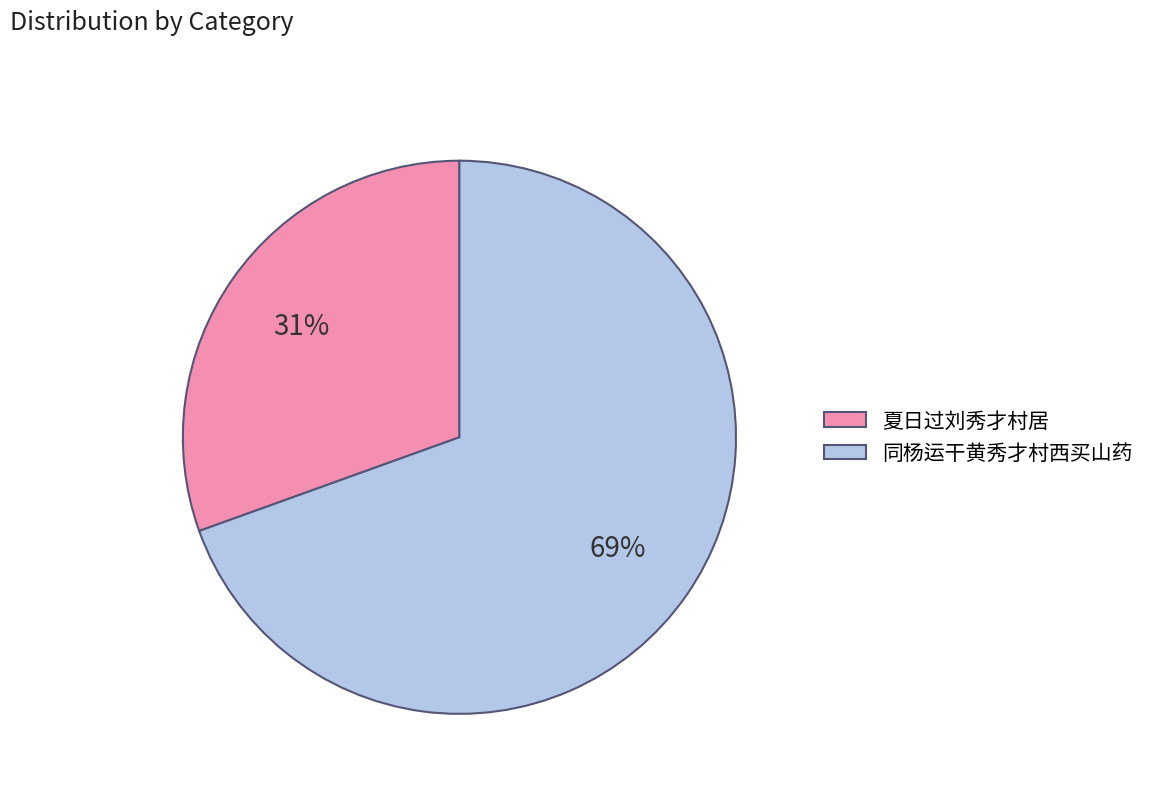

Is 同杨运干黄秀才村西买山药 the majority of the pie?

Yes